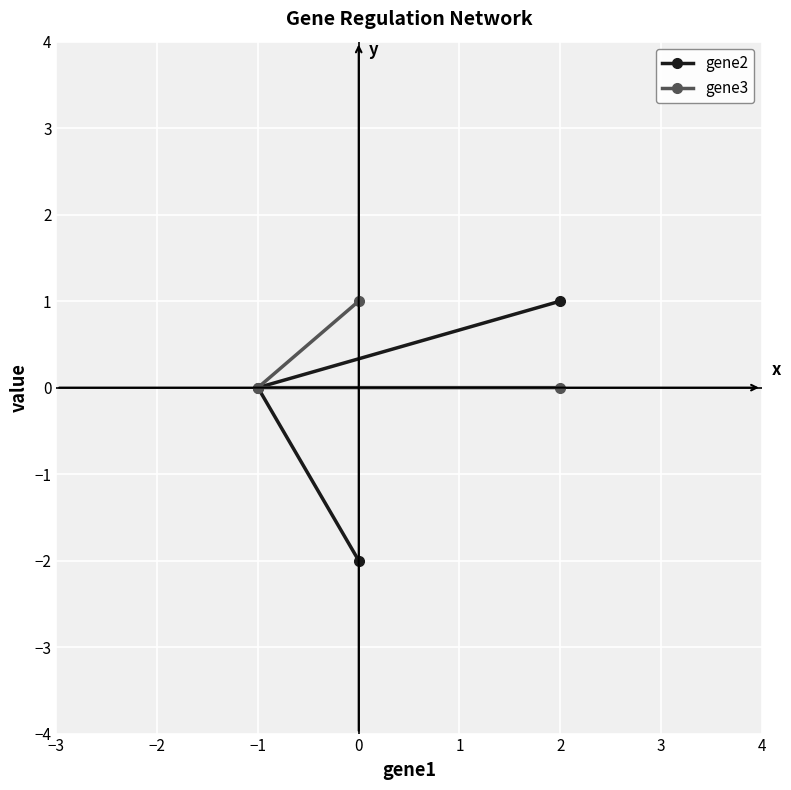

How many values in the gene3 series exceed 0?

1